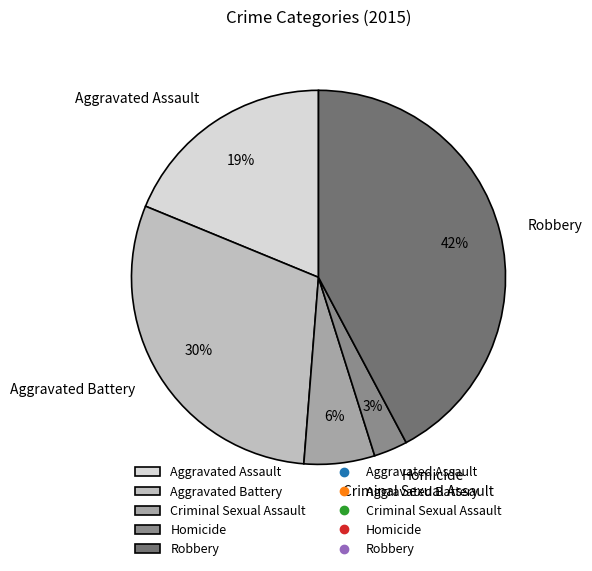

Is there a majority slice in this chart?

No